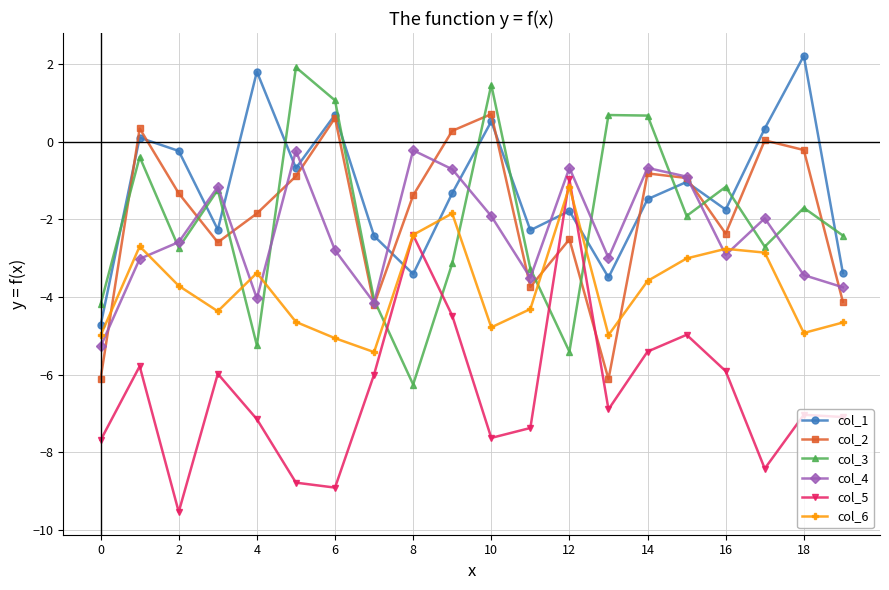

Does the chart display data point markers on the line(s)?

Yes